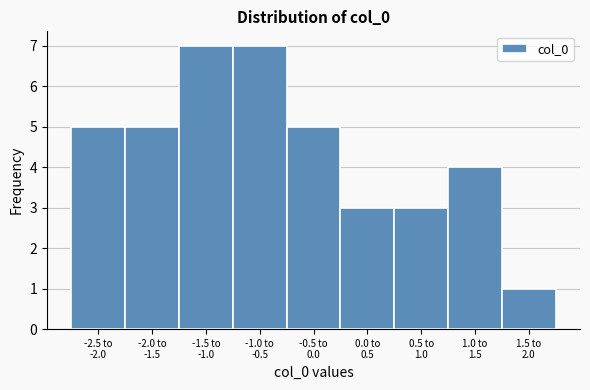

Reading right to left, transcribe all the data shown in this chart.

1	4	3	3	5	7	7	5	5